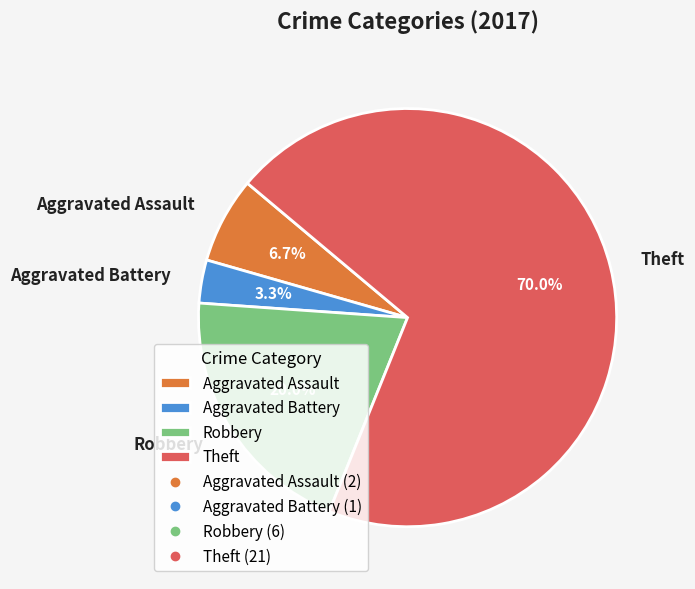

The Theft slice represents 70% of the pie. True or false?

True